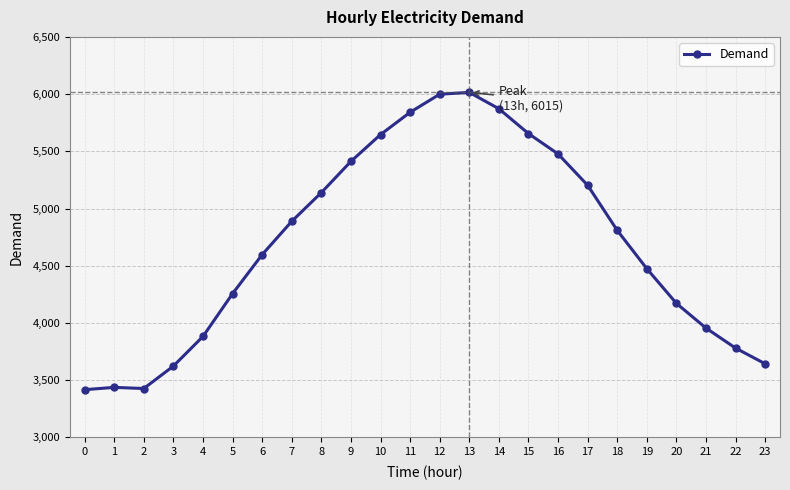

The chart shows a value of 4597 at 6. True or false?

True